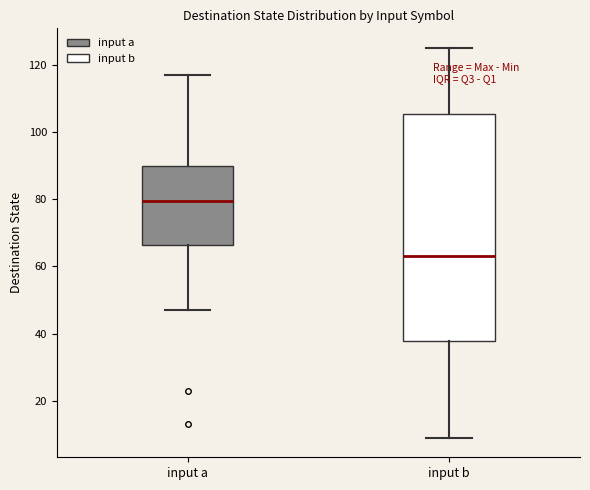

Comparing the boxes themselves (not the whiskers), which one is the tallest?

input b